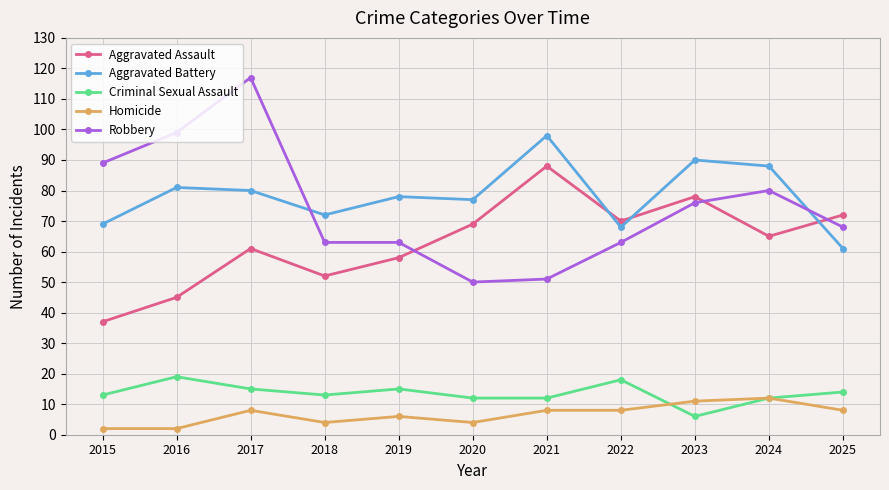

What is the maximum value for Aggravated Battery?

98